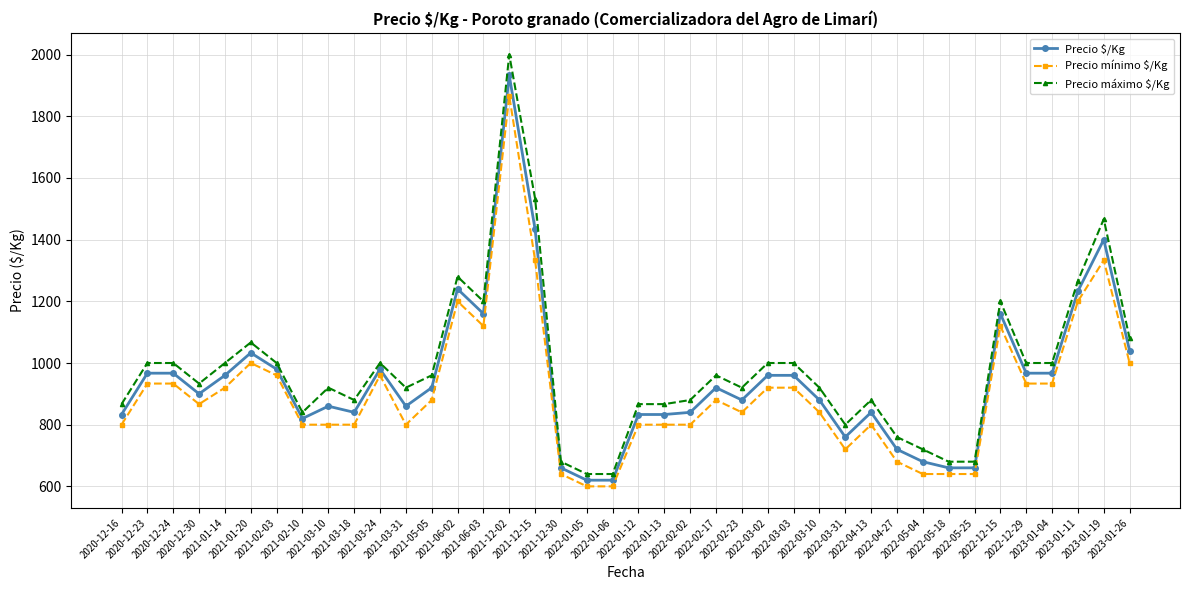

Is this an area chart (filled region under the line)?

No